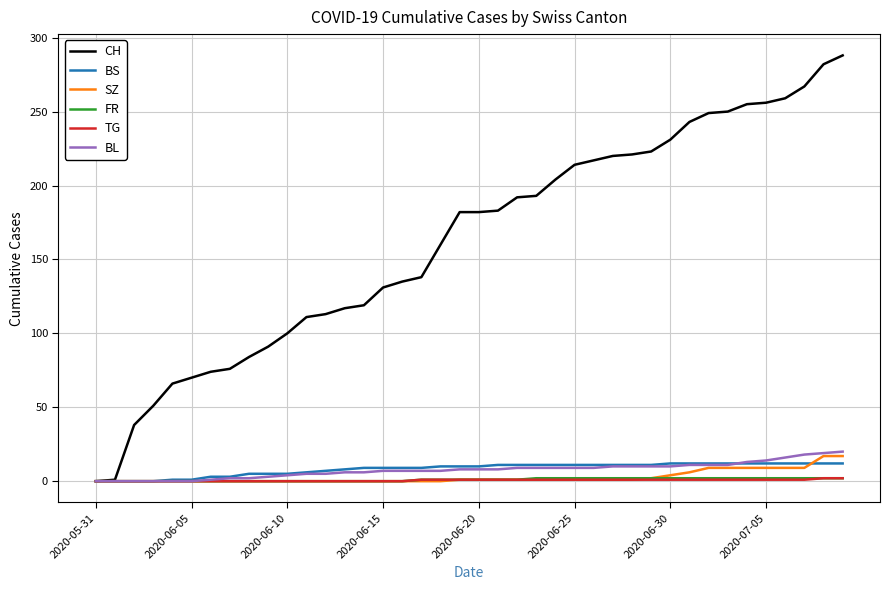

Which series has the largest range (max minus min)?

CH